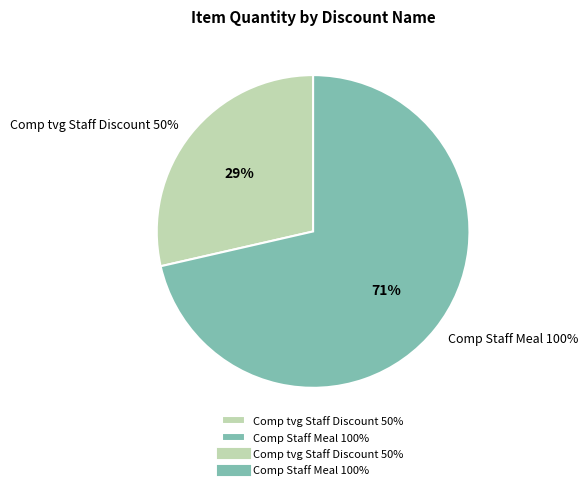

To the nearest percent, what is the difference between the largest and smallest slice percentages?

43%